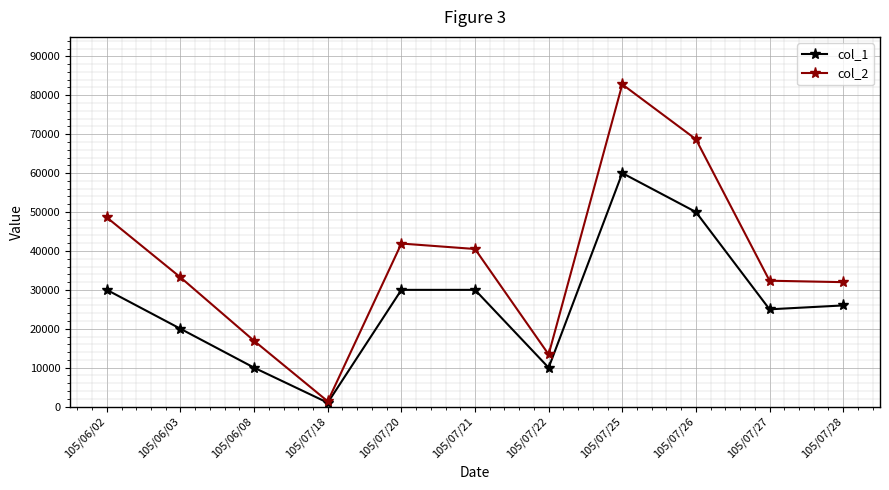

At which category is the sum across all series the highest?

105/07/25